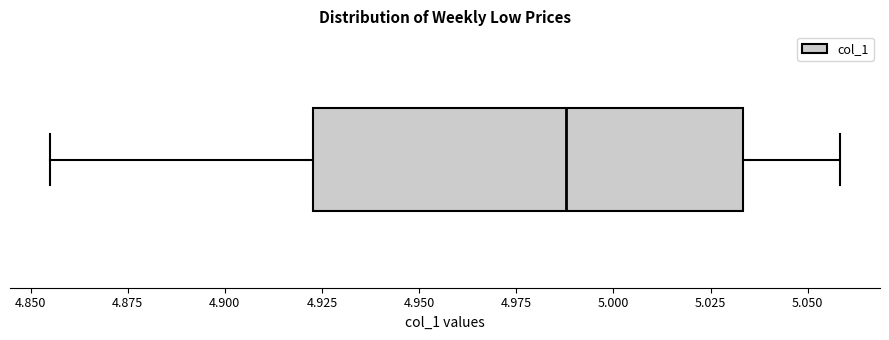

Read this box plot against the x-axis: the position of the median line, the range covered by the box, and the ends of both whiskers. The values are not printed on the chart, so give them approximately, as read against the axis.

median 4.990, box 4.925 to 5.035, whiskers 4.855 to 5.060